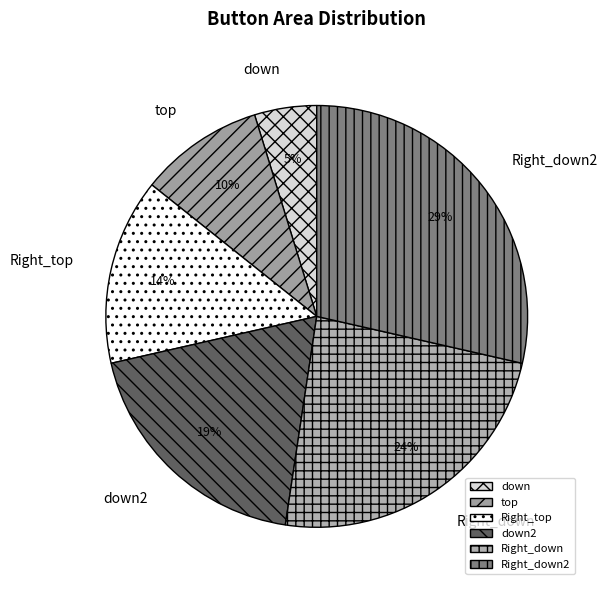

Between down and Right_top, which is larger?

Right_top